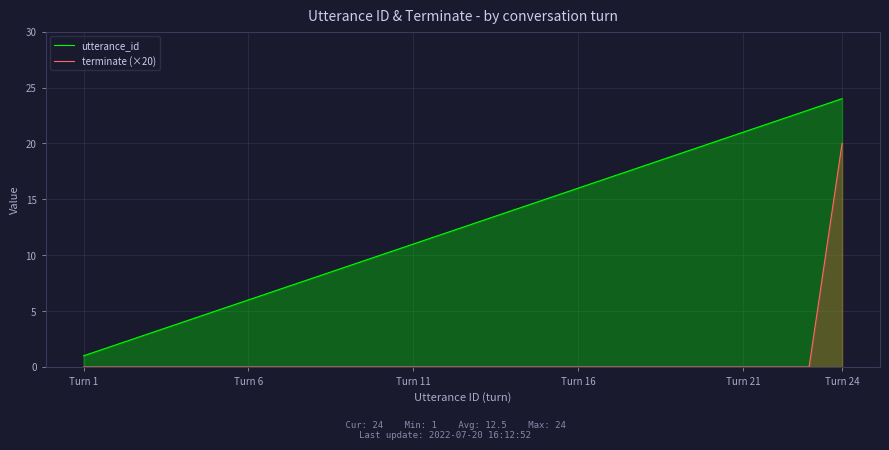

True or false: utterance_id and terminate (×20) intersect in this chart.

False